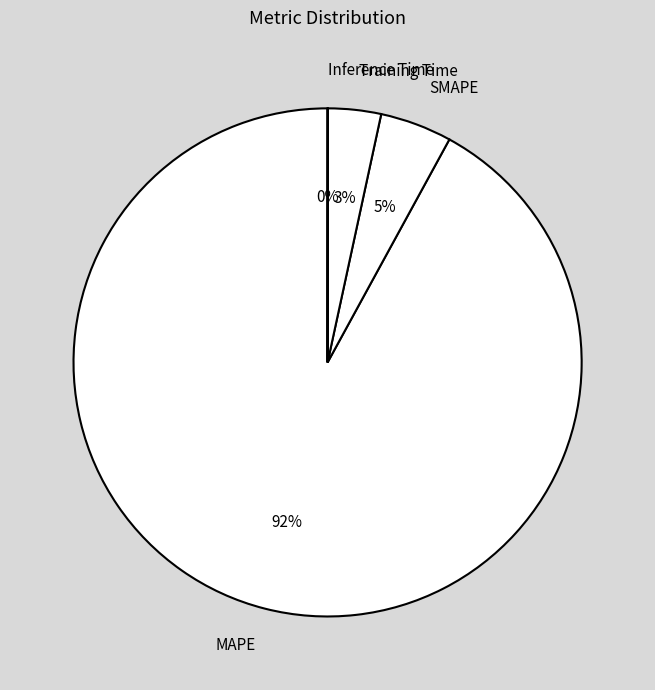

Which category has the biggest portion of the pie?

MAPE